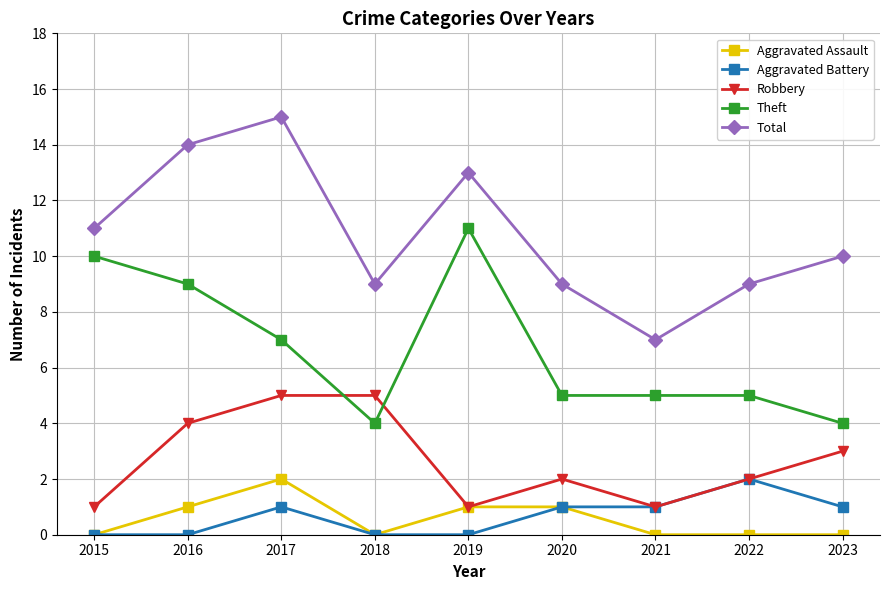

Where does the Total series first go above 10?

2015